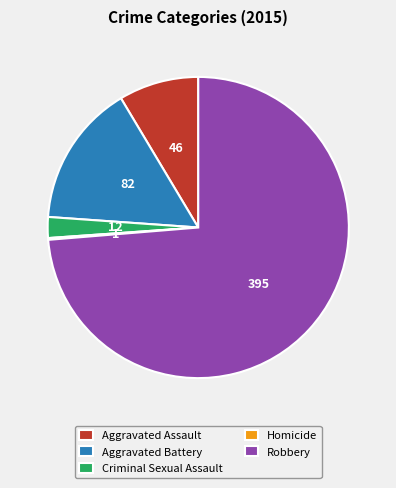

Does Robbery represent more than half of the total?

Yes